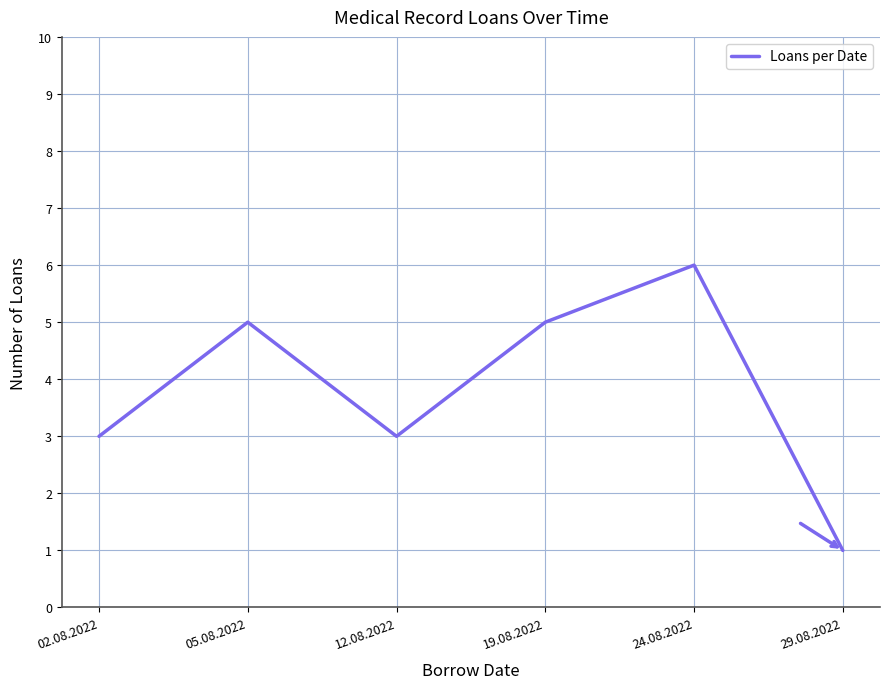

What is the greatest value displayed?

6